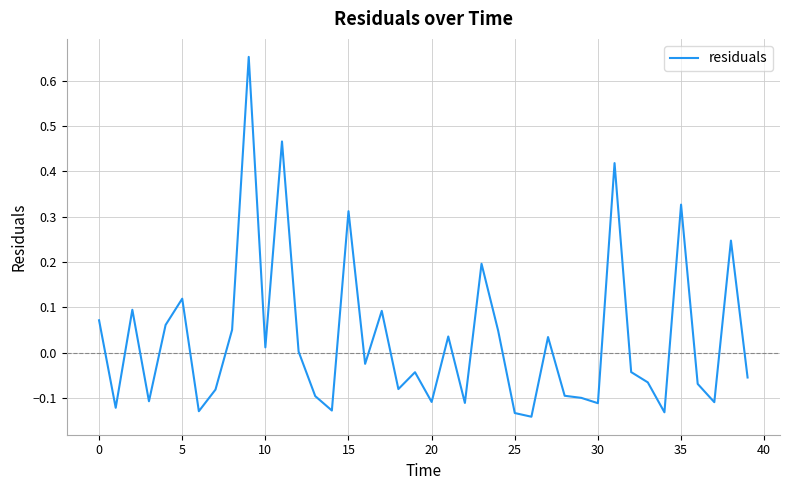

Is this an area chart (filled region under the line)?

No